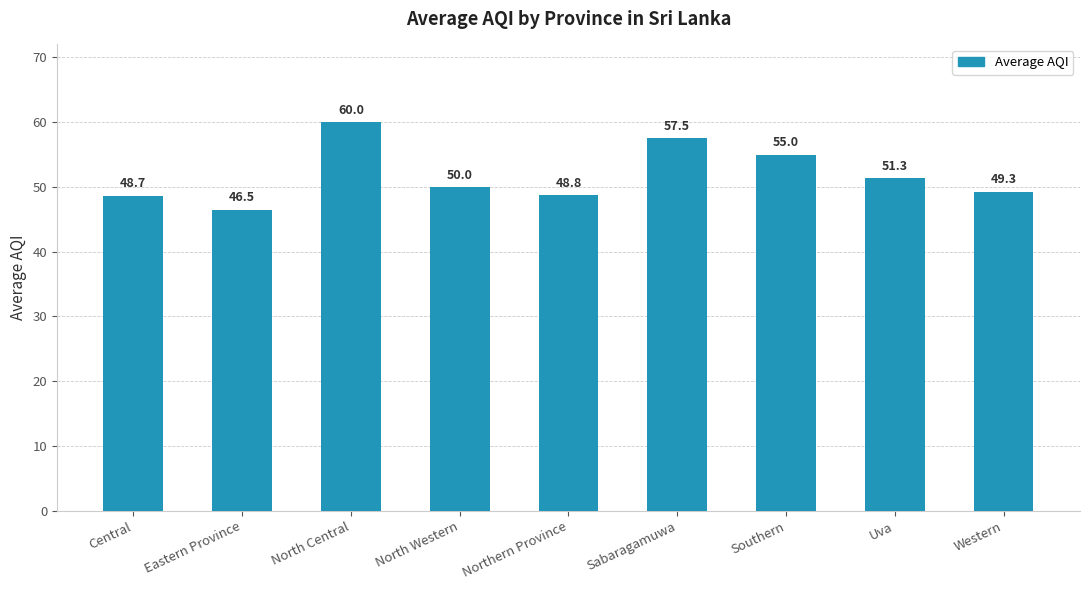

At which label is the value closest to 53?

Uva